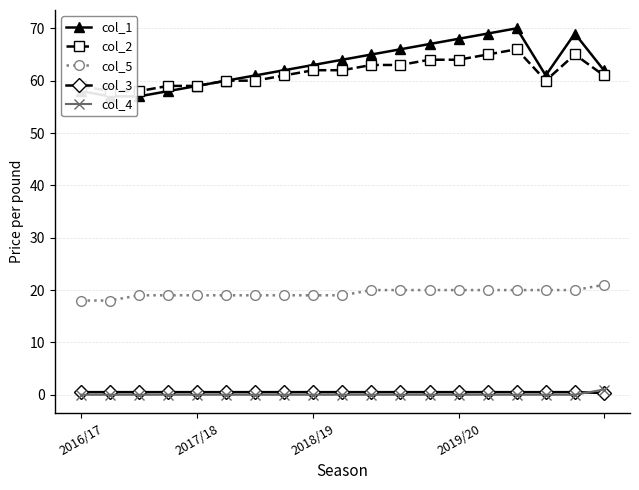

True or false: col_4 and col_5 cross at least once.

False